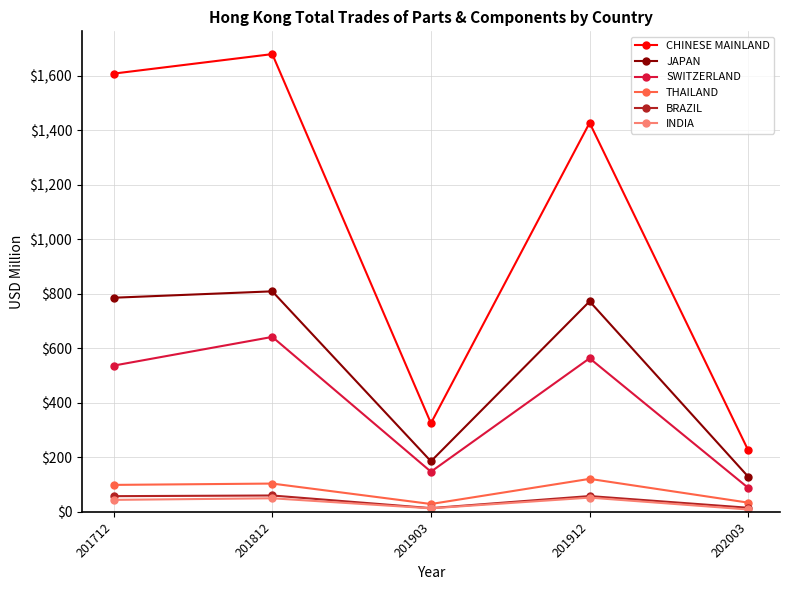

True or false: CHINESE MAINLAND and SWITZERLAND cross at least once.

False